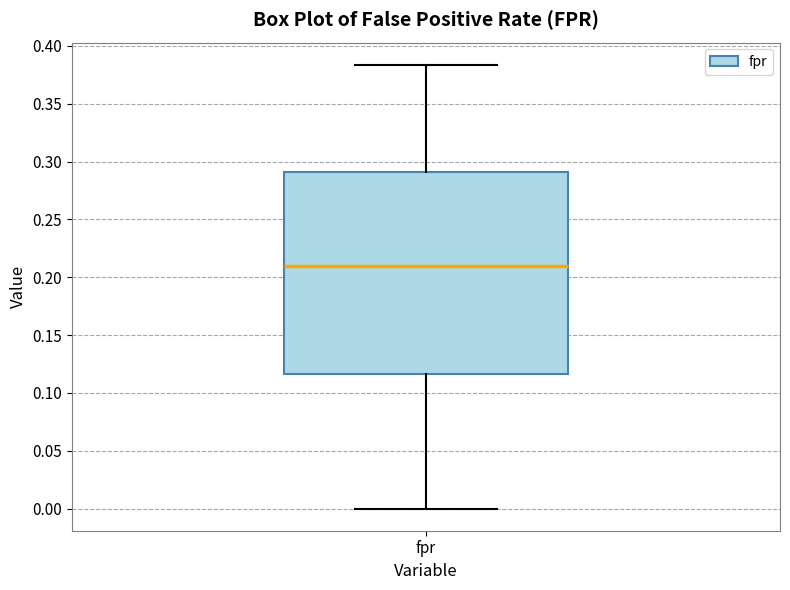

Transcribe this box plot: give where the median line is, the range the box spans, and where the two whiskers end, as read against the y-axis. The values are not printed on the chart, so give them approximately, as read against the axis.

median 0.210, box 0.115 to 0.290, whiskers 0.000 to 0.385